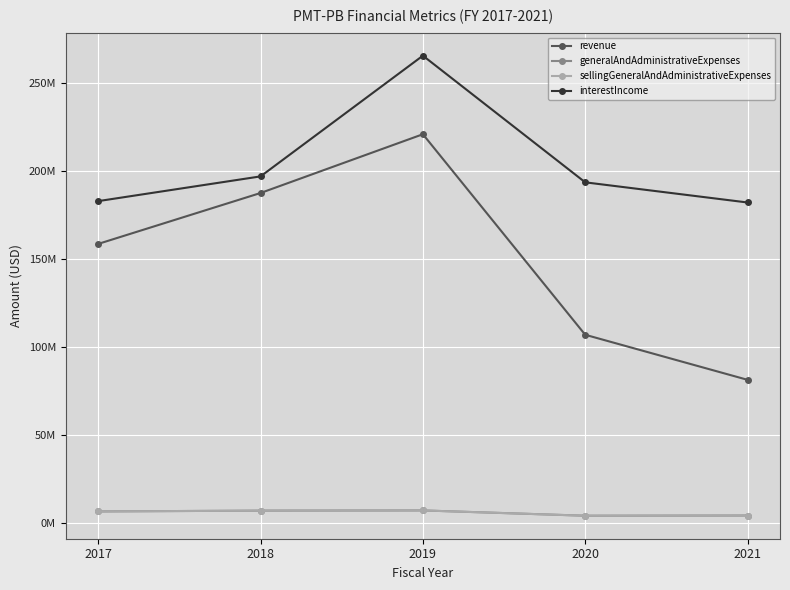

Does the chart have visible grid lines?

Yes